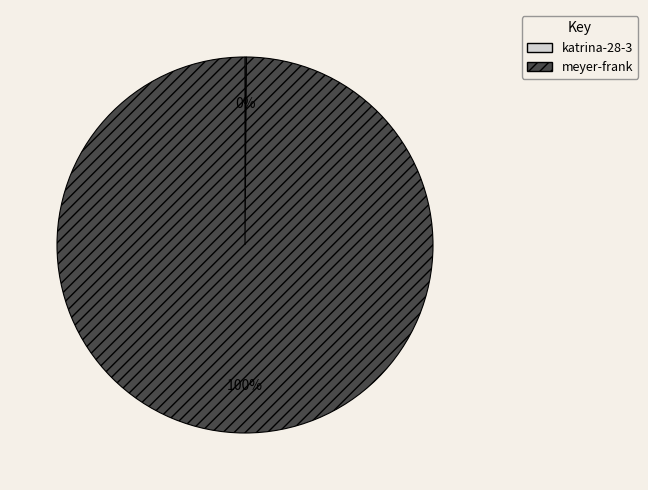

To the nearest percent, what portion does meyer-frank represent?

100%